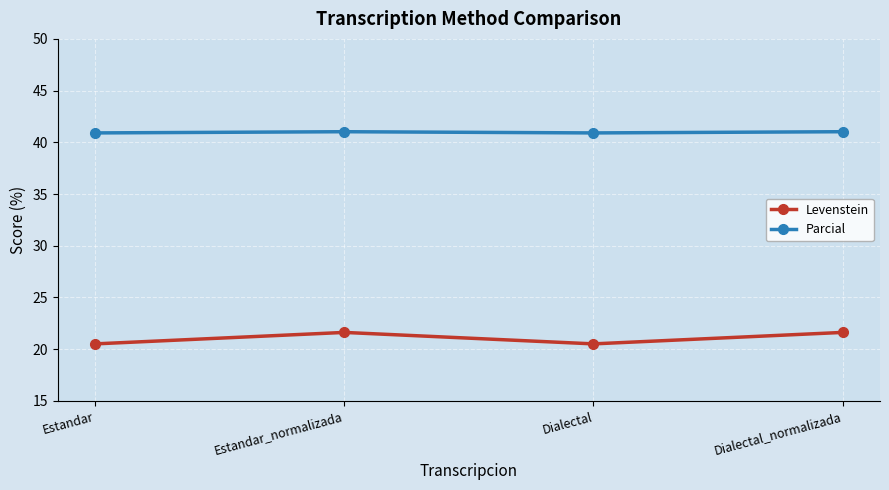

True or false: Levenstein and Parcial cross at least once.

False